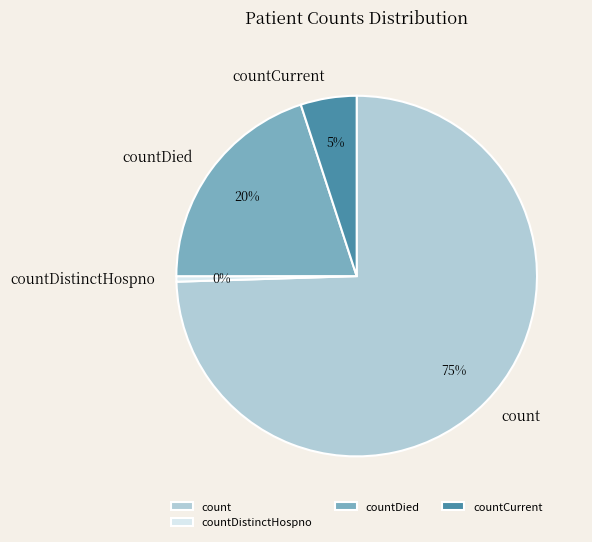

Rank the categories by value from highest to lowest.

count, countDied, countCurrent, countDistinctHospno